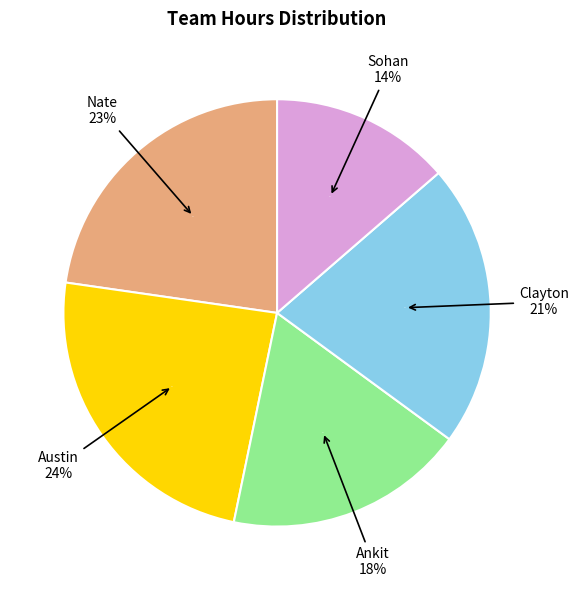

What is the largest slice in the pie chart?

Austin